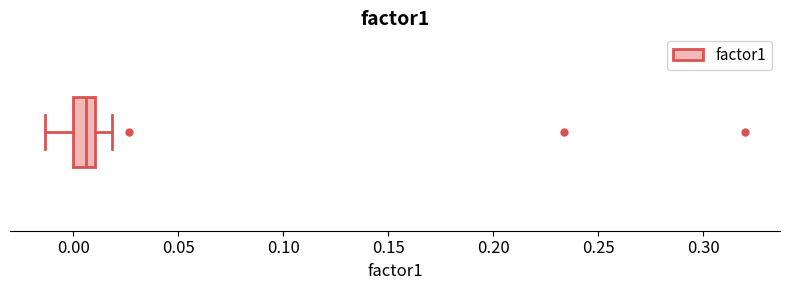

Transcribe this box plot: give where the median line is, the range the box spans, and where the two whiskers end, as read against the x-axis. The values are not printed on the chart, so give them approximately, as read against the axis.

median 0.005, box 0.000 to 0.010, whiskers -0.015 to 0.020